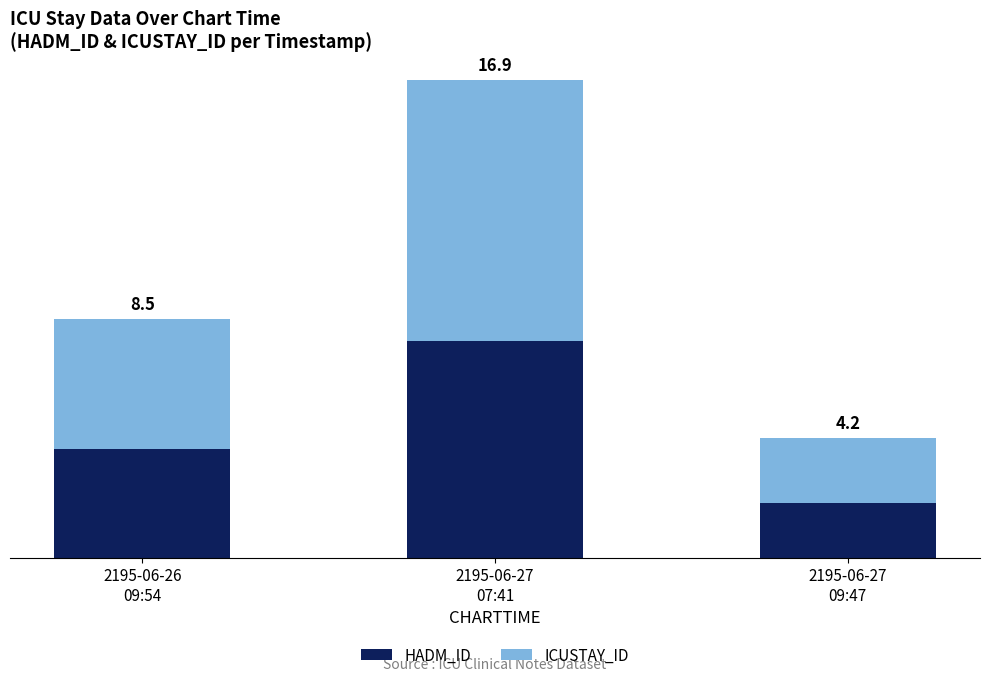

Does the chart contain any negative values?

No